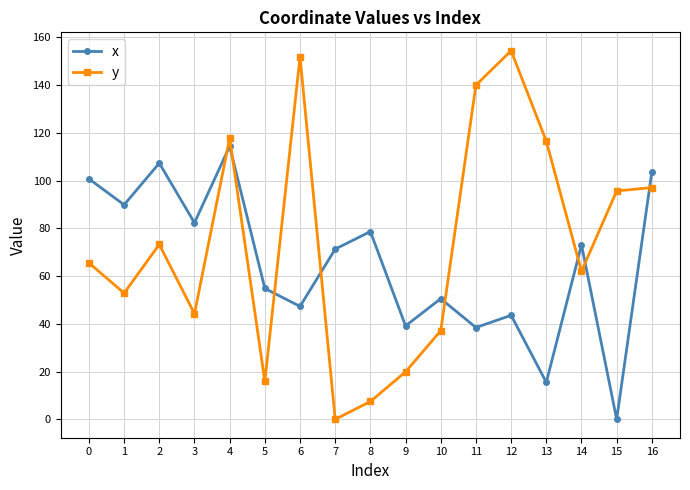

Which series ends up on top after the final intersection of x and y?

x